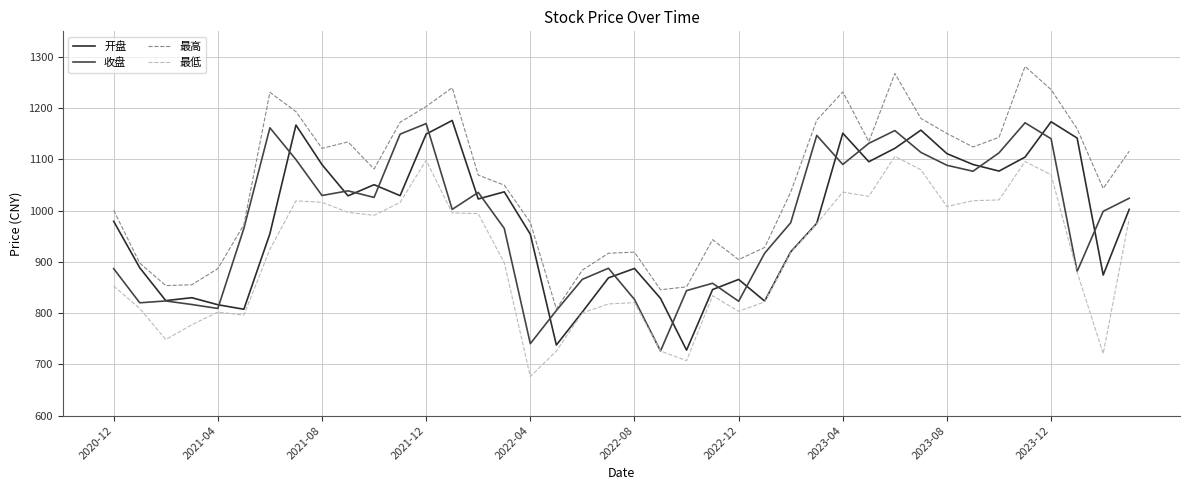

Which series has the largest total across all categories?

最高